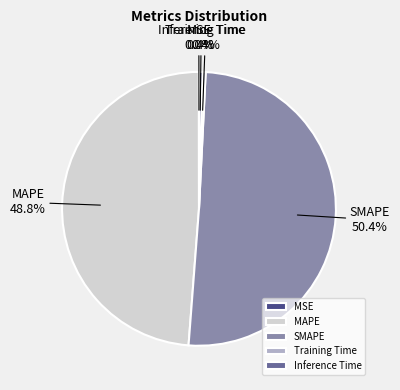

Combined, do Inference Time and Training Time account for over 50%?

No